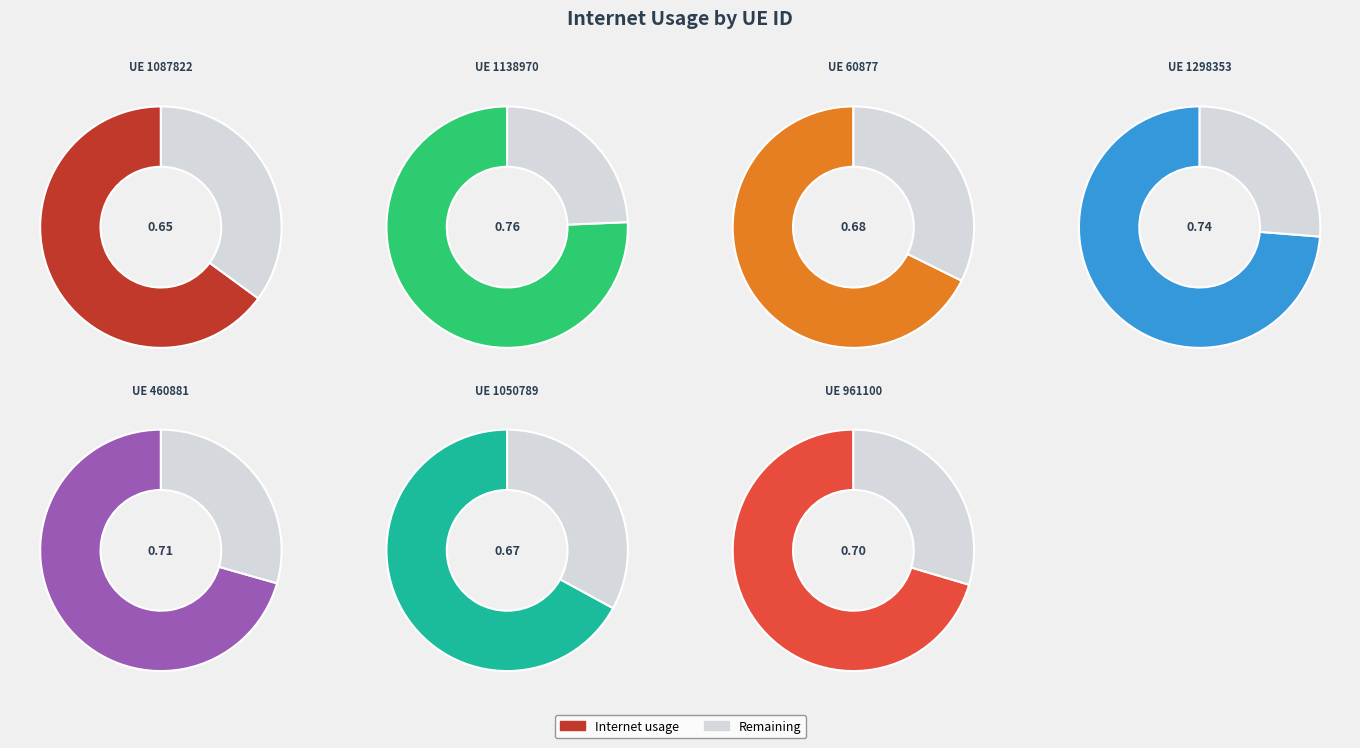

To the nearest percent, what percentage of the pie is 961100?

14%